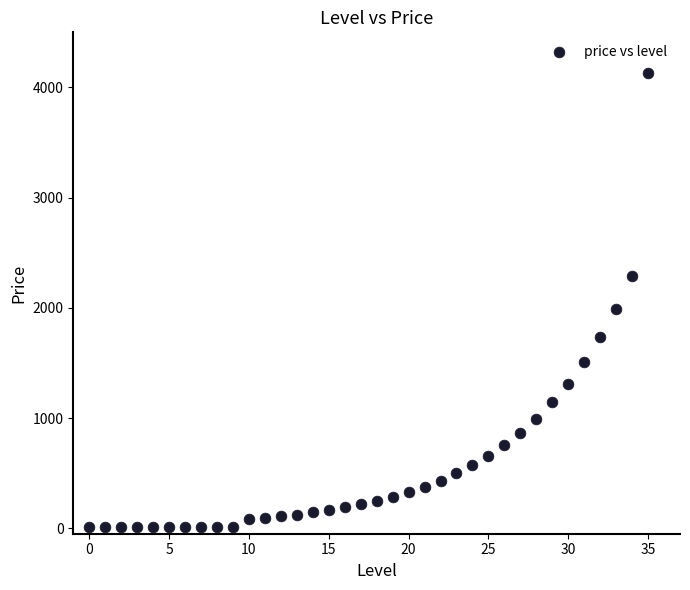

What Y value in the scatter plot is closest to 2069?

1988.6